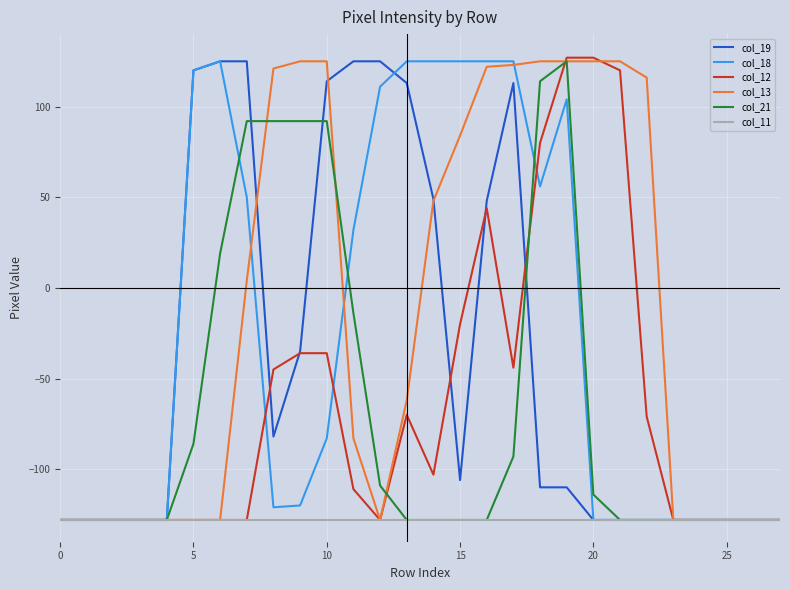

What is the difference between the second highest and second lowest values in the col_13 series?

253